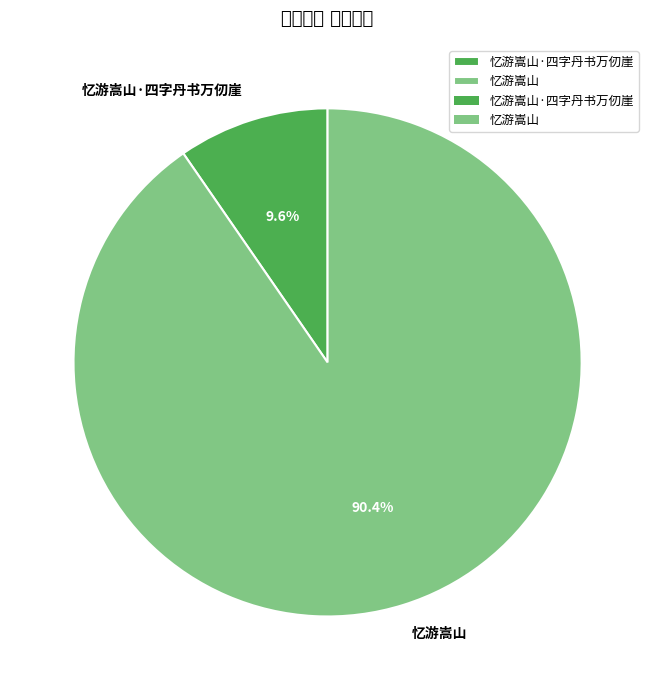

Does any single category account for the majority?

Yes